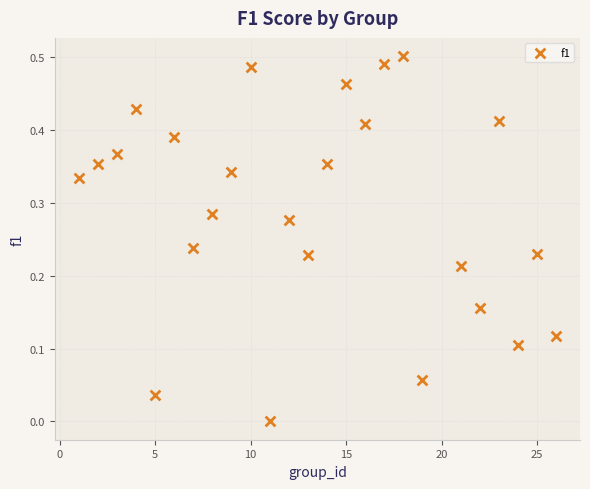

What is the range of X values (max minus min)?

25.0